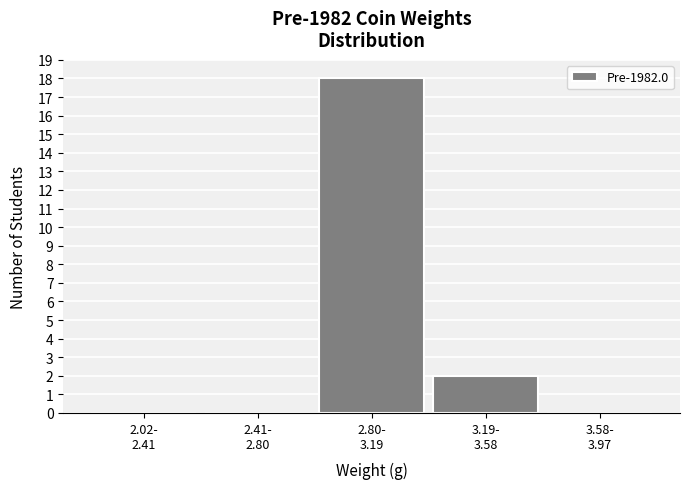

What is the greatest value displayed?

18